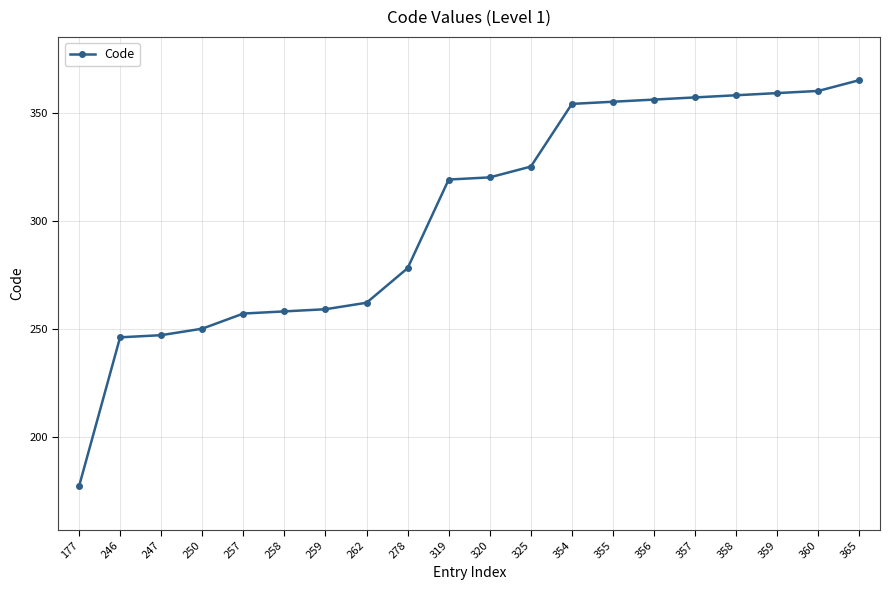

What is the sum of all values?

6062